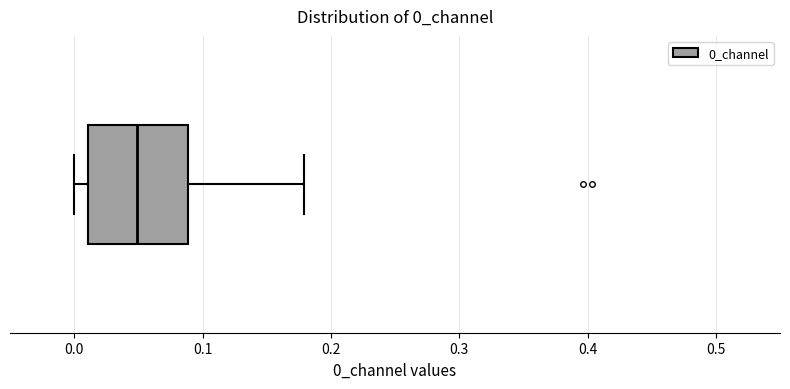

Where is the right edge of the box on the x-axis? The values are not printed on the chart, so give them approximately, as read against the axis.

0.09